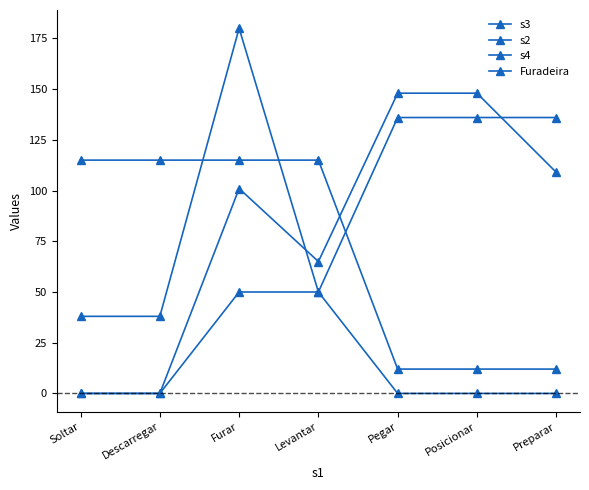

What is the total value across all series at Levantar?

280